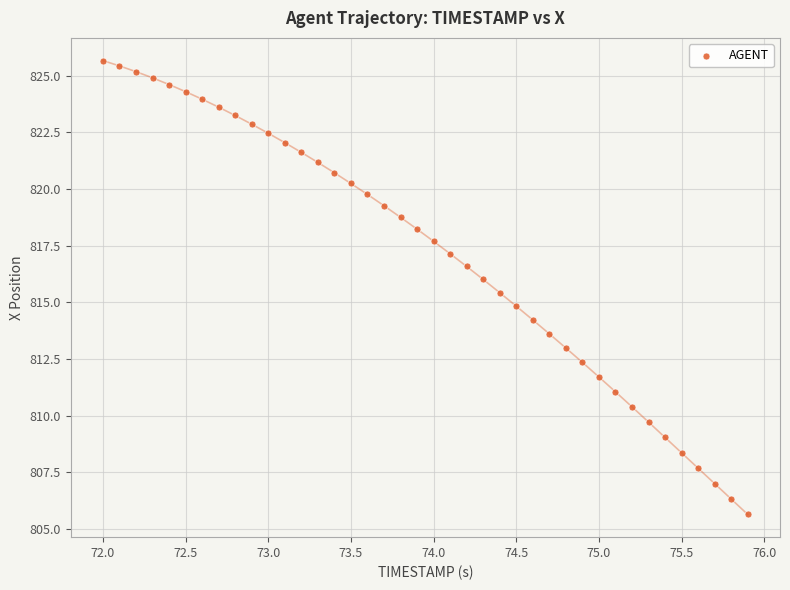

What is the range of Y values (max minus min)?

20.0